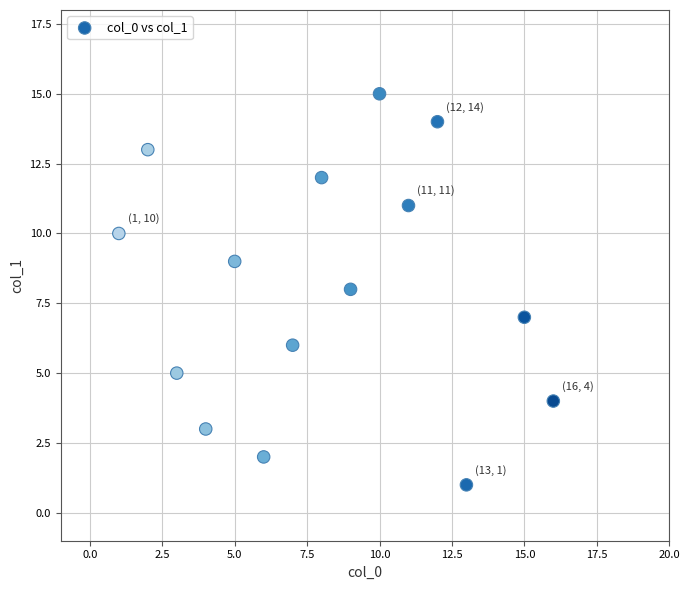

What is the range of X values (max minus min)?

15